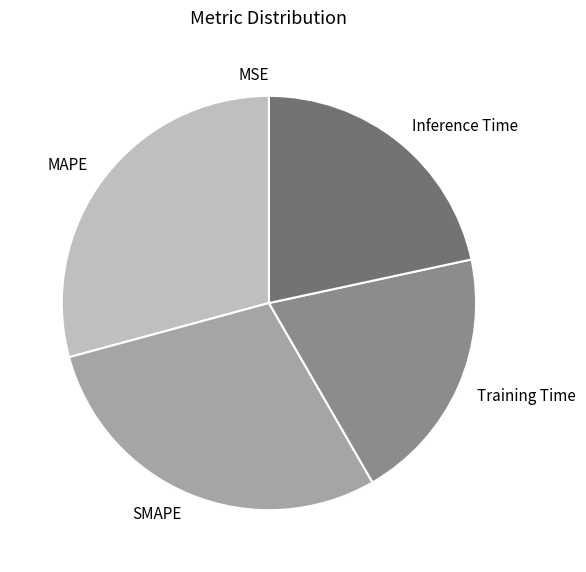

Which has a higher value, Training Time or MAPE?

MAPE